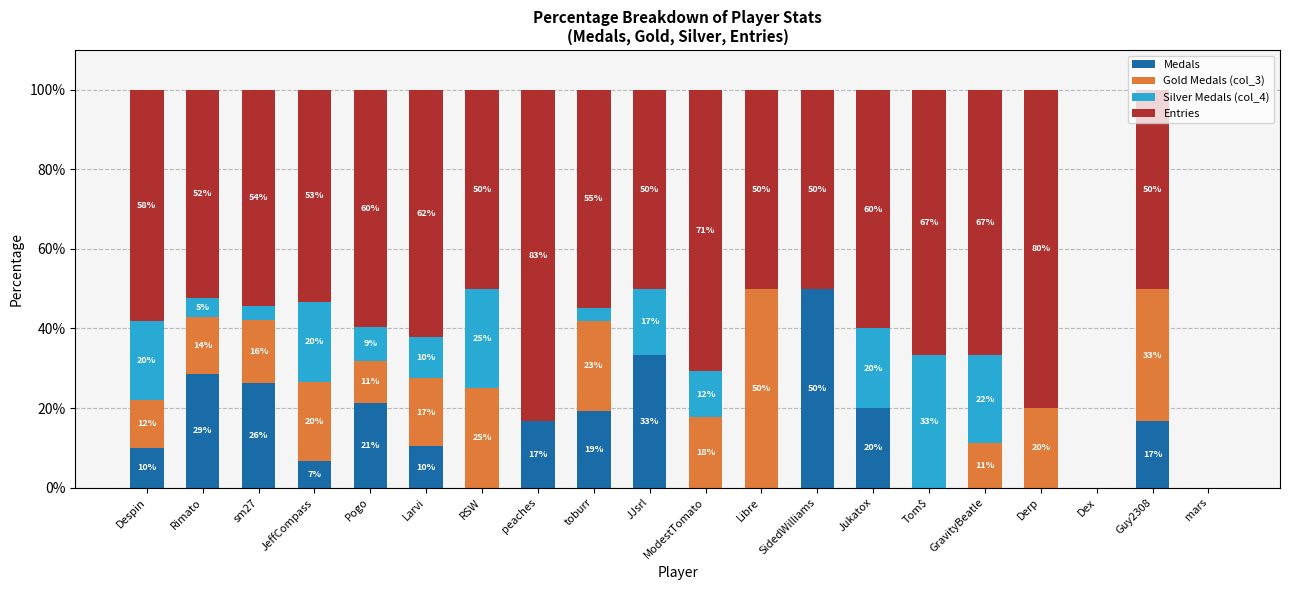

True or false: Medals has a value of 33.3 at JJsrl.

True